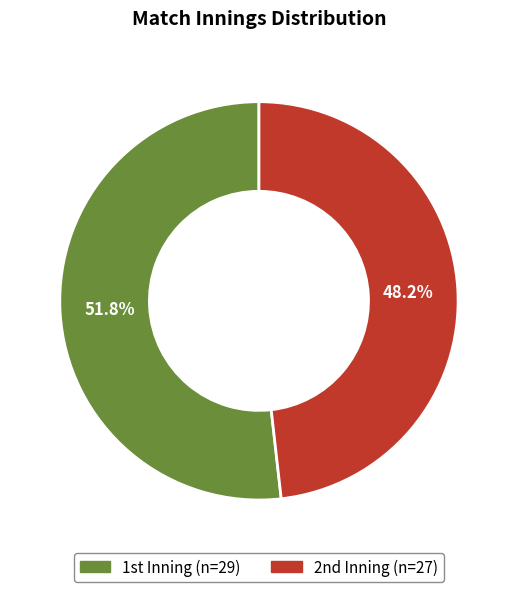

How many segments does this pie chart have?

2